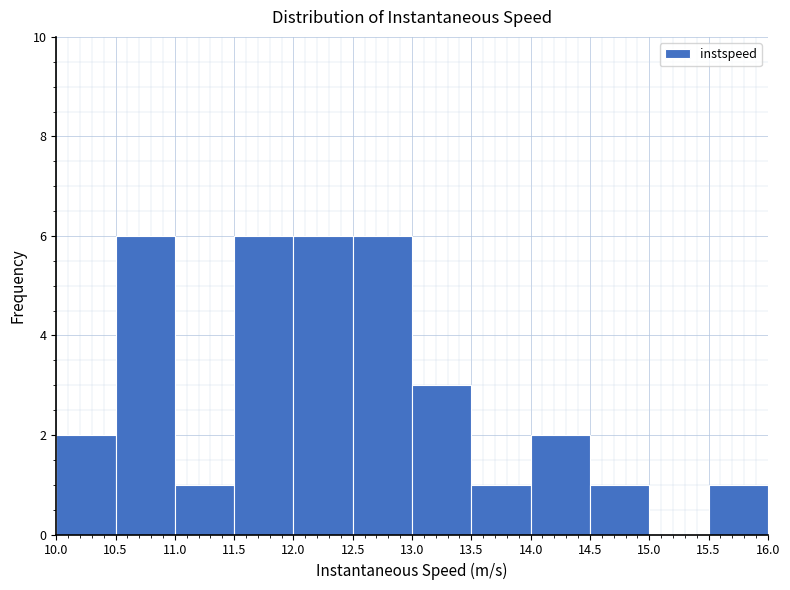

What is the height of the bar covering 15.5 to 16.0 on the x-axis? The values are not printed on the chart, so give them approximately, as read against the axis.

1